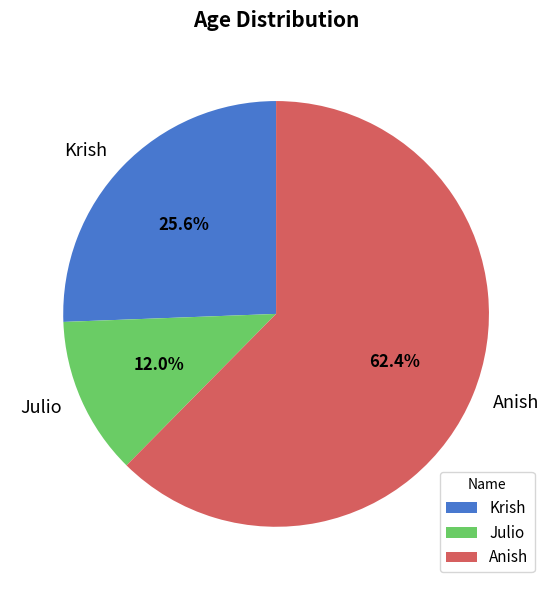

The Julio slice represents 2% of the pie. True or false?

False